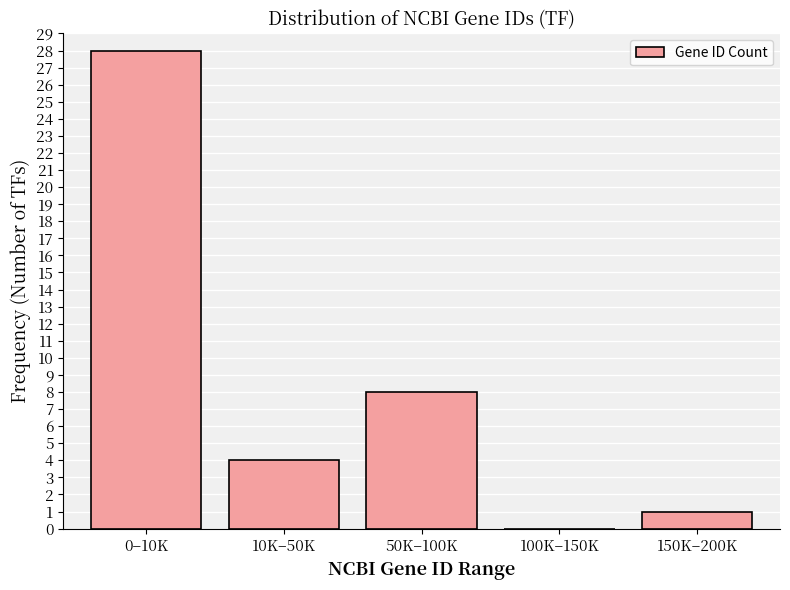

Reading left to right, extract all data points from this chart.

0–10K=28	10K–50K=4	50K–100K=8	100K–150K=0	150K–200K=1